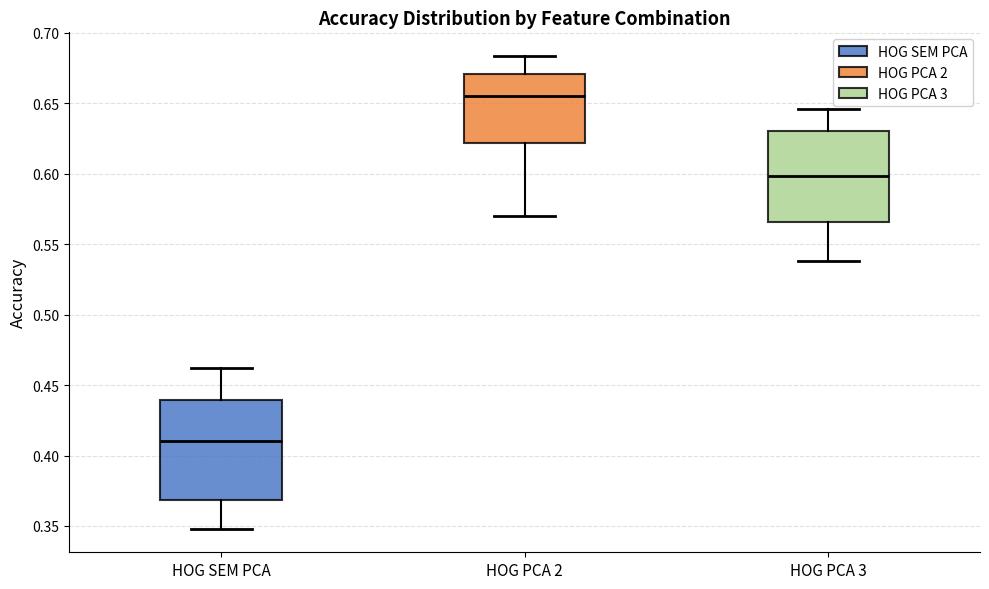

Comparing the boxes themselves (not the whiskers), which one is the tallest?

HOG SEM PCA